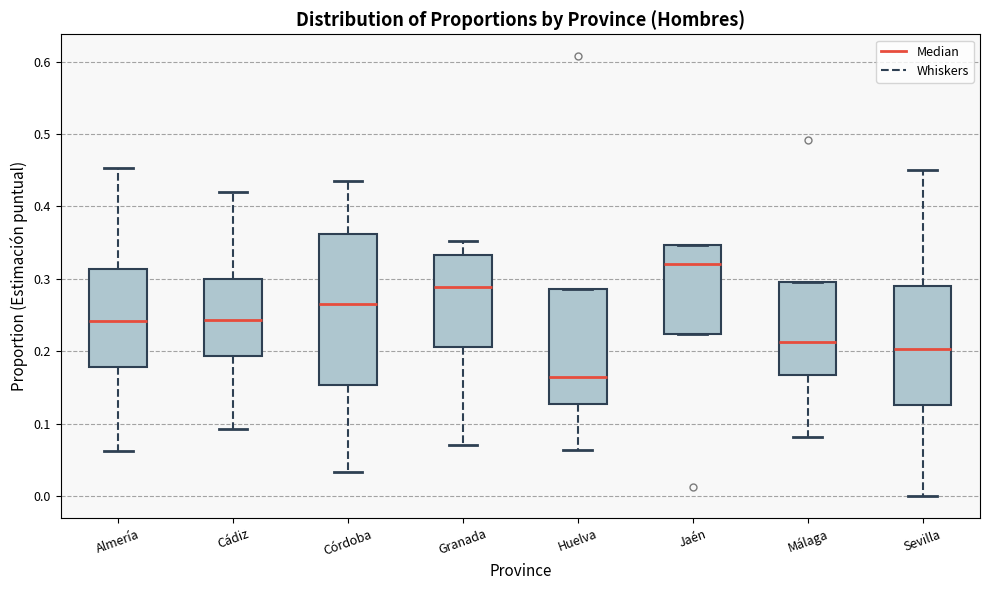

Reading left to right, transcribe this box plot: for each box, give where its median line is, the range the box spans, and where its two whiskers end, as read against the y-axis. The values are not printed on the chart, so give them approximately, as read against the axis.

Almería: median 0.24, box 0.18 to 0.31, whiskers 0.06 to 0.45
Cádiz: median 0.24, box 0.19 to 0.30, whiskers 0.09 to 0.42
Córdoba: median 0.27, box 0.15 to 0.36, whiskers 0.03 to 0.43
Granada: median 0.29, box 0.21 to 0.33, whiskers 0.07 to 0.35
Huelva: median 0.16, box 0.13 to 0.29, whiskers 0.06 to 0.29
Jaén: median 0.32, box 0.22 to 0.35, whiskers 0.22 to 0.35
Málaga: median 0.21, box 0.17 to 0.30, whiskers 0.08 to 0.30
Sevilla: median 0.20, box 0.13 to 0.29, whiskers 0.00 to 0.45